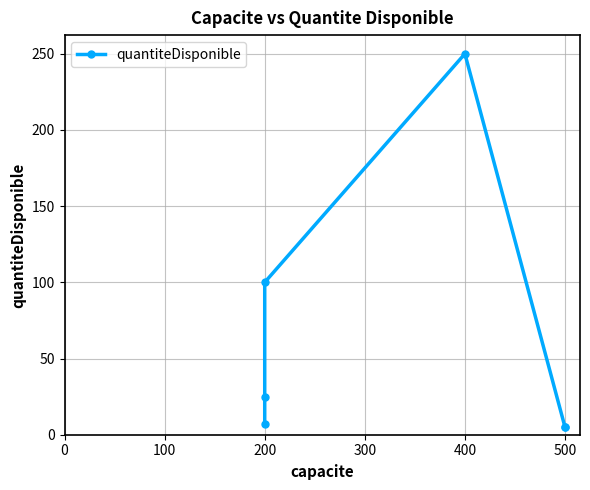

What is the value of the 3rd point from the left?

100